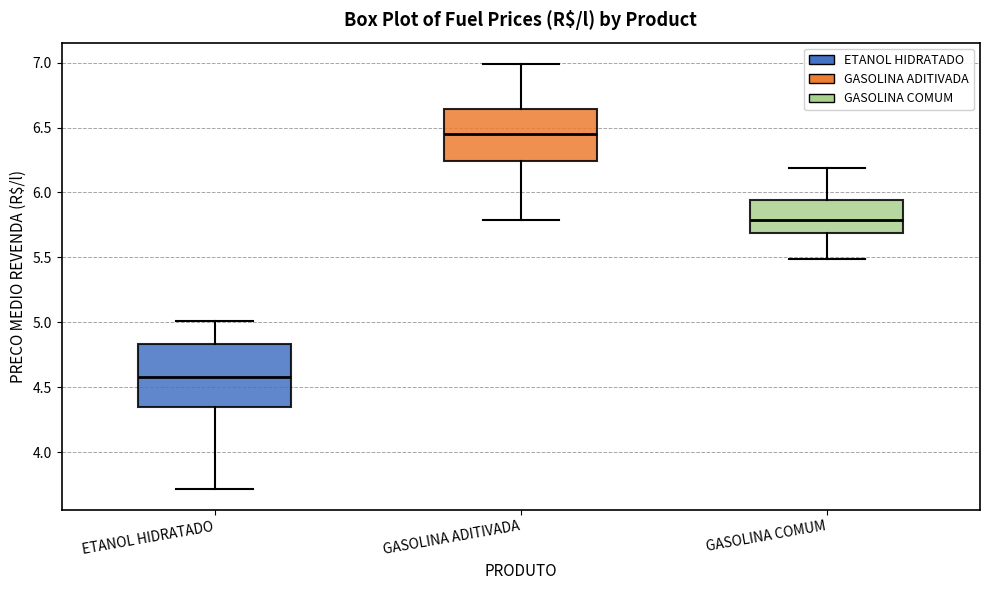

Comparing the boxes themselves (not the whiskers), which one is the tallest?

ETANOL HIDRATADO